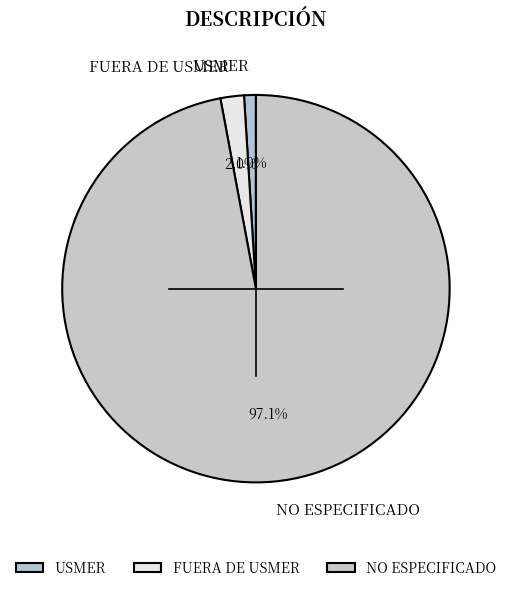

What is the majority slice?

NO ESPECIFICADO